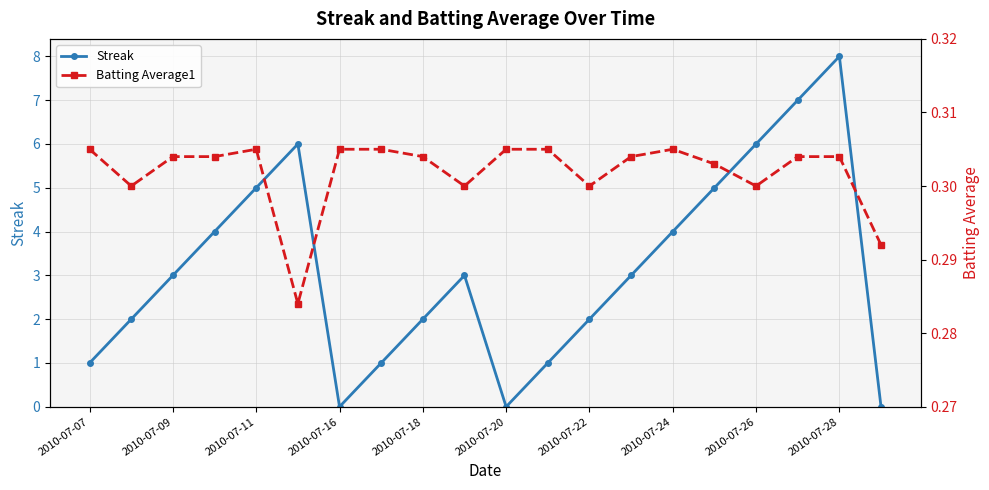

How many distinct data groups are displayed?

2